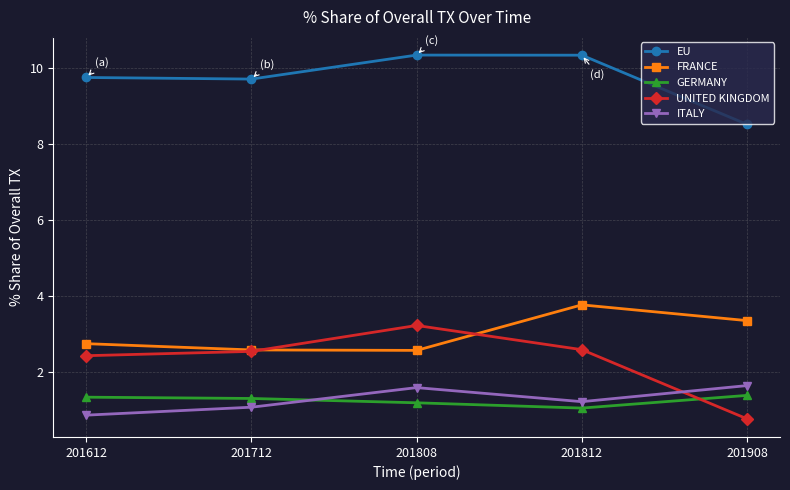

True or false: FRANCE has a value of 2.6 at 201808.

True